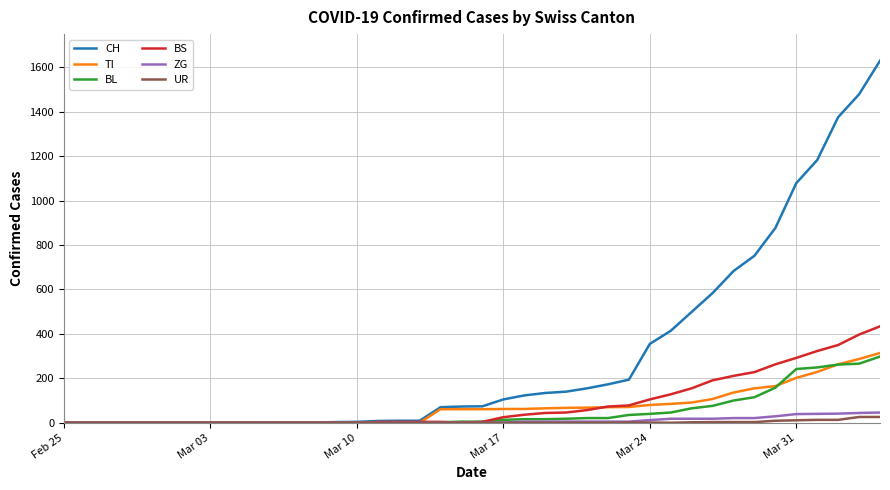

What are all the series names shown in the legend?

CH, TI, BL, BS, ZG, UR